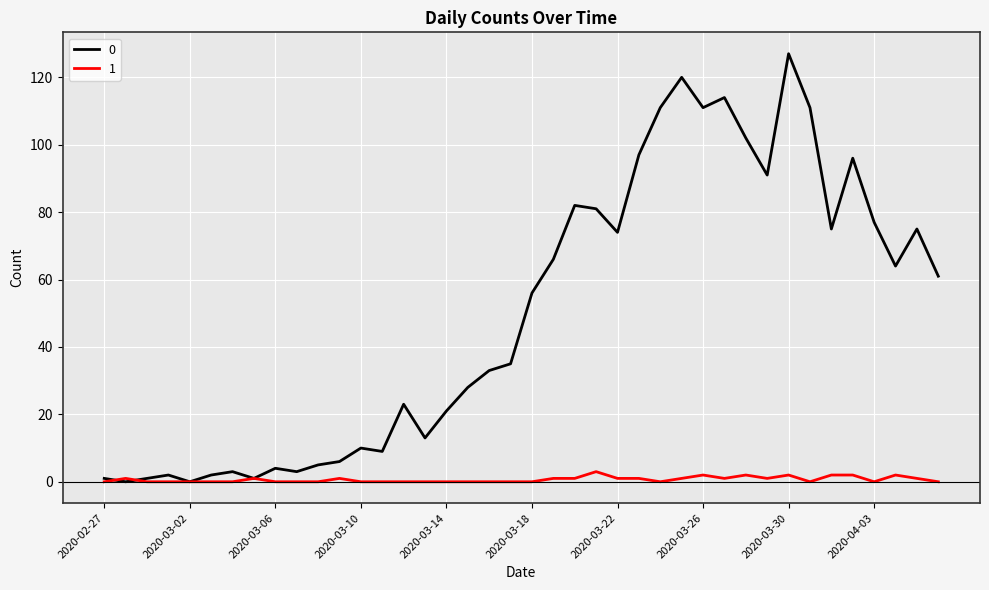

What is the maximum value shown in the chart?

127